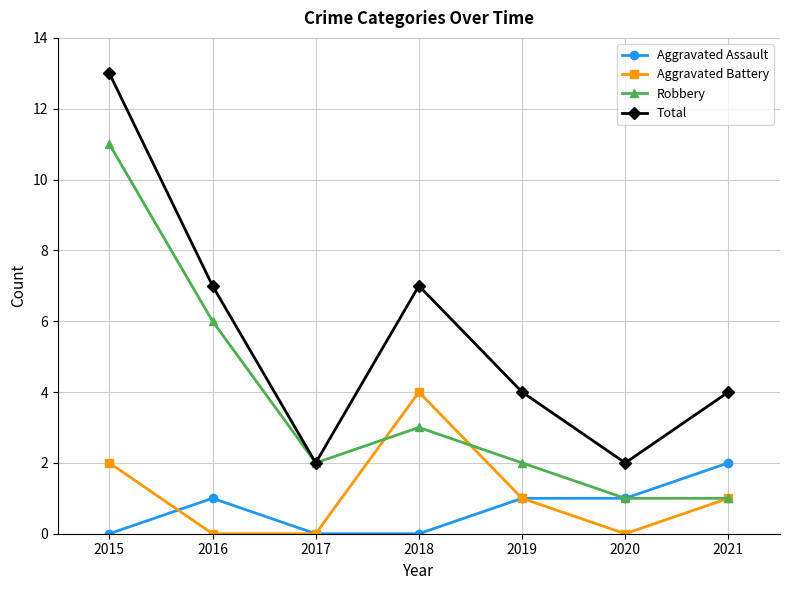

Count the Total values in the range 2 to 7.

6